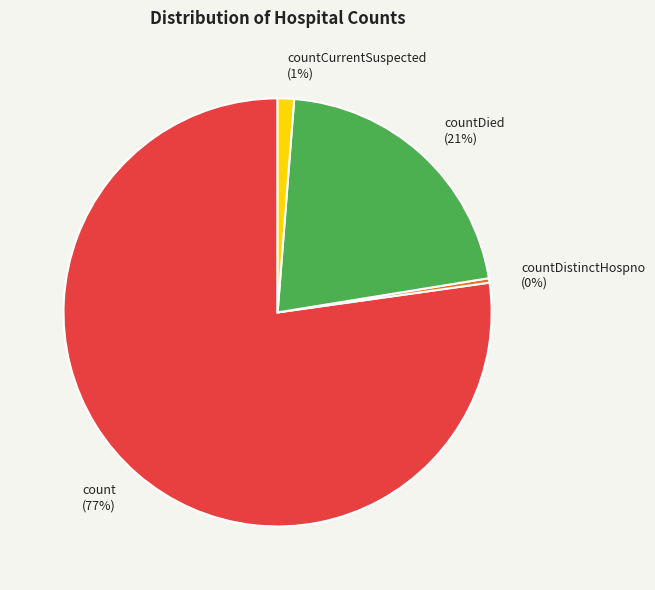

Does countDistinctHospno (0%) account for over 50% of the chart?

No